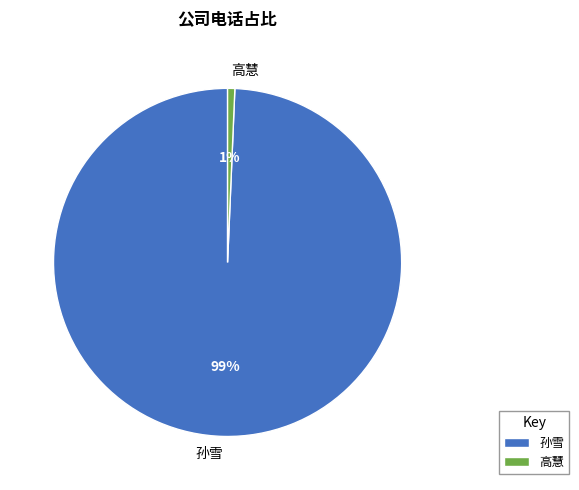

To the nearest percent, what percentage of the pie is 高慧?

1%